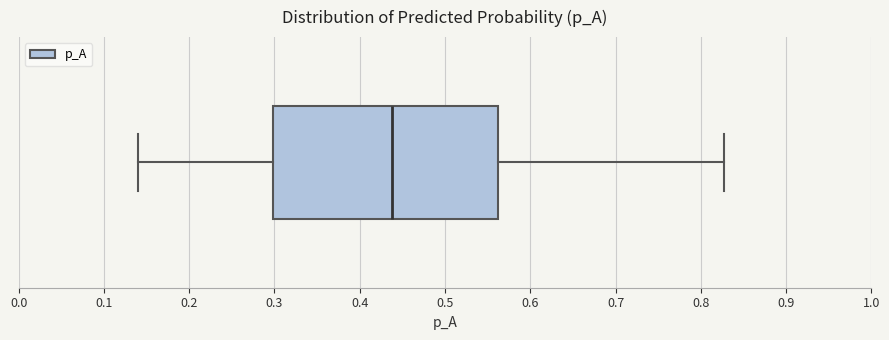

Read this box plot against the x-axis: the position of the median line, the range covered by the box, and the ends of both whiskers. The values are not printed on the chart, so give them approximately, as read against the axis.

median 0.44, box 0.30 to 0.56, whiskers 0.14 to 0.83